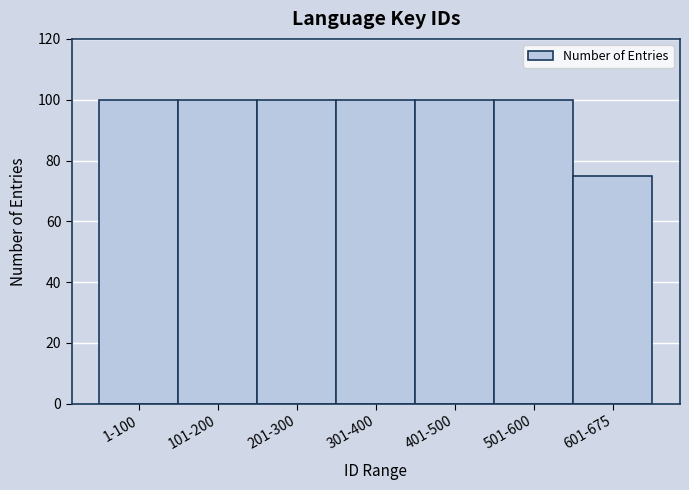

Reading left to right, list all the values displayed in this chart.

1-100=100	101-200=100	201-300=100	301-400=100	401-500=100	501-600=100	601-675=75